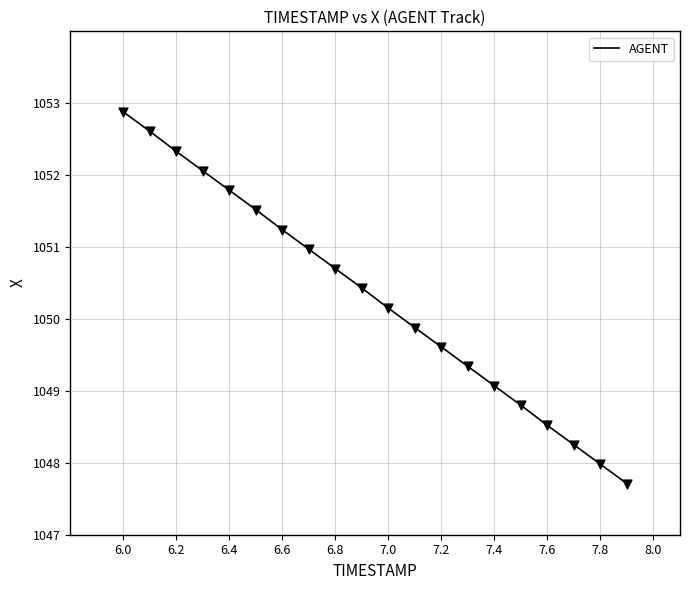

What is the difference between the maximum and minimum values?

5.2